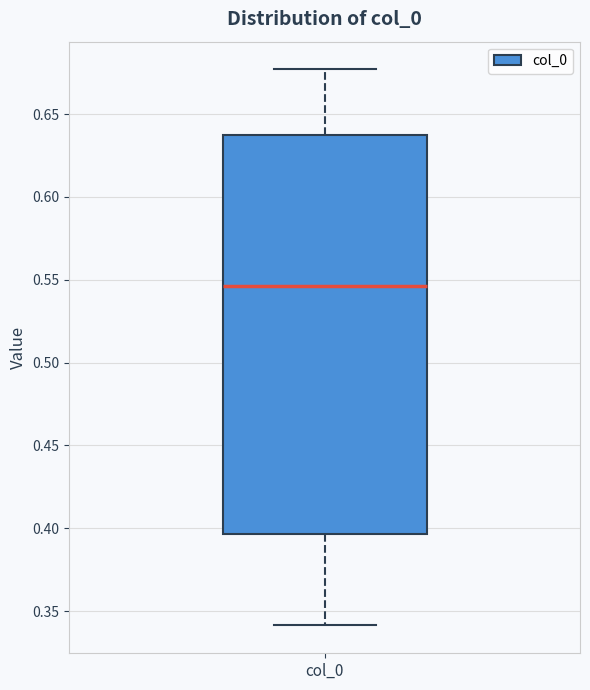

Where does the lower whisker of the box for col_0 end on the y-axis? The values are not printed on the chart, so give them approximately, as read against the axis.

0.340